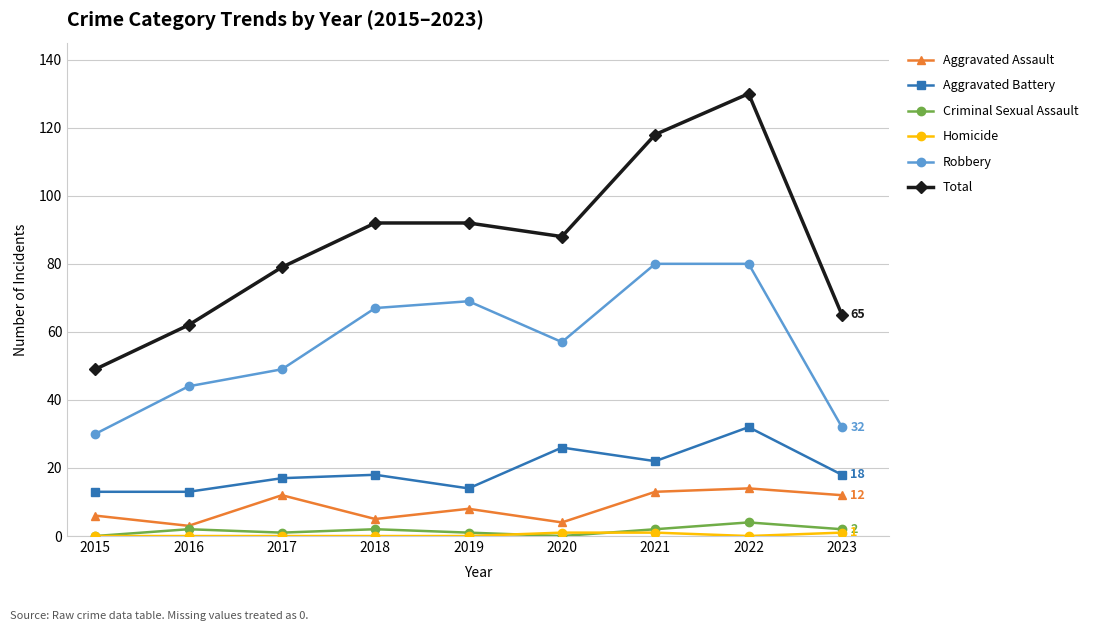

Which series has the widest spread of values?

Total